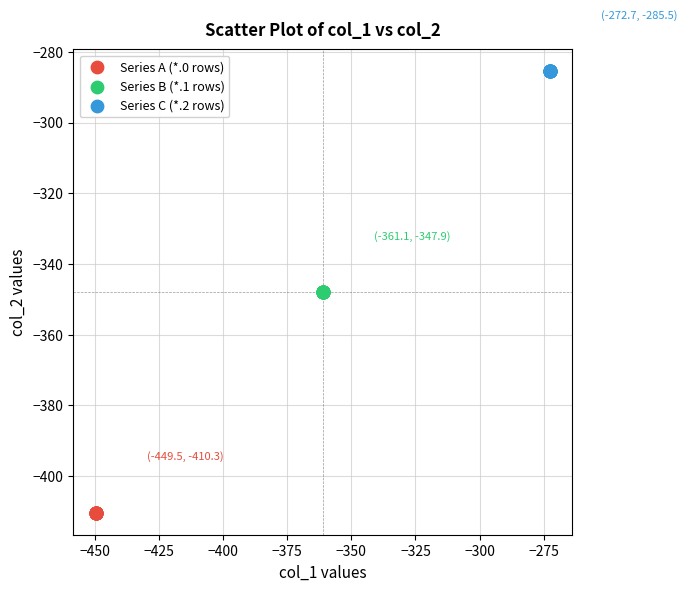

Which series contains the lowest Y value?

Series A (*.0 rows)